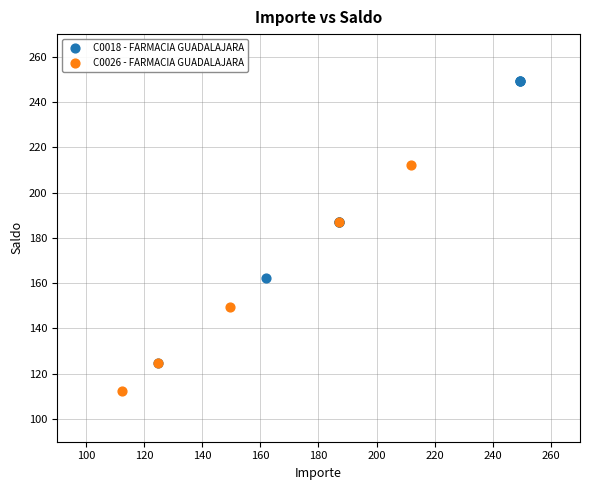

Which series has the widest spread of Y values?

C0018 - FARMACIA GUADALAJARA